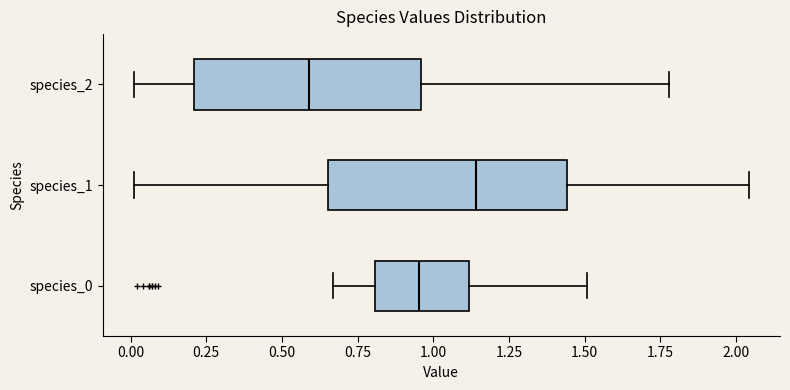

Where is the right edge of the box for species_2 on the x-axis? The values are not printed on the chart, so give them approximately, as read against the axis.

0.95